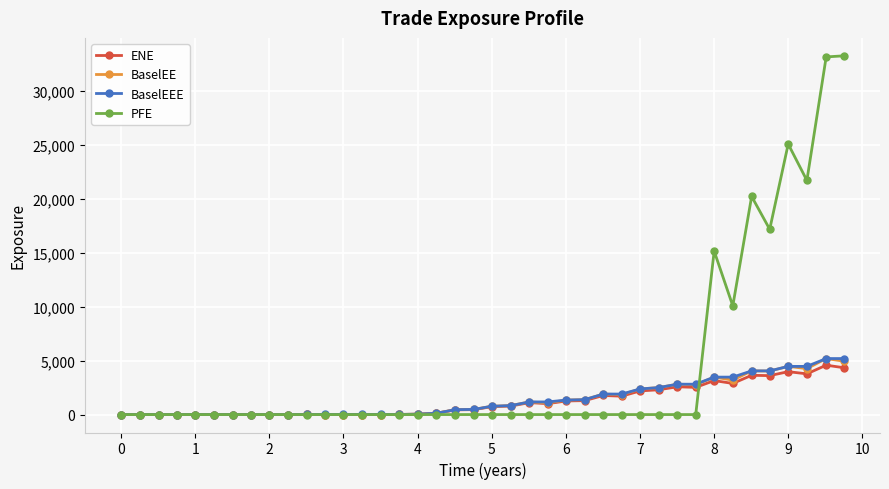

Which series has the largest total across all categories?

PFE